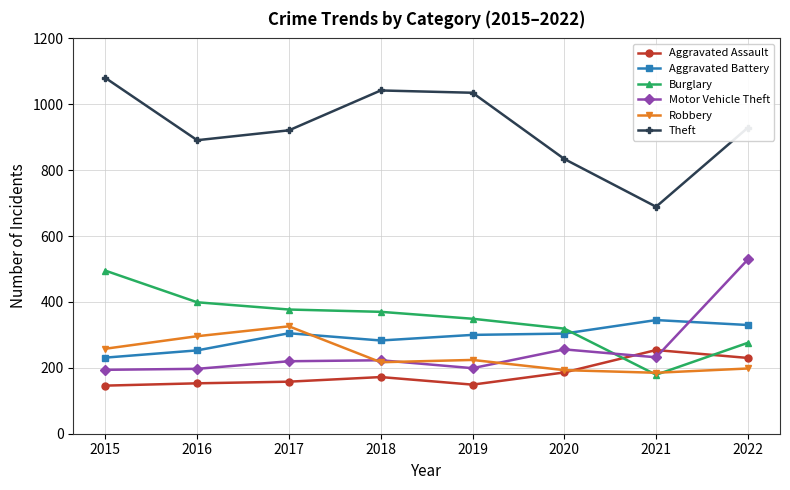

Where does the Theft series first go above 929?

2015